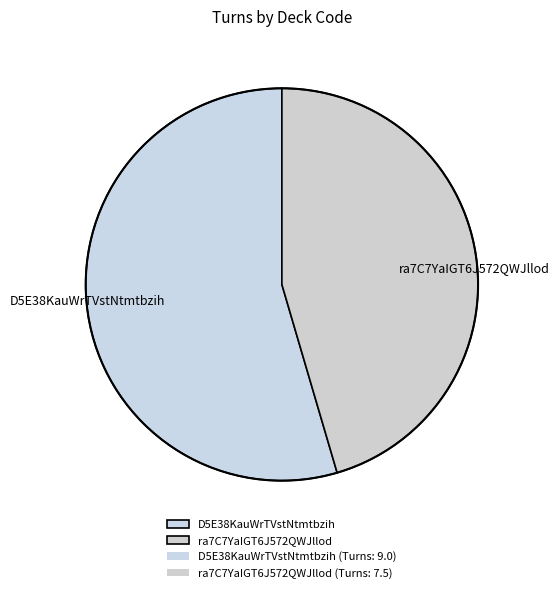

Is ra7C7YaIGT6J572QWJllod the majority of the pie?

No